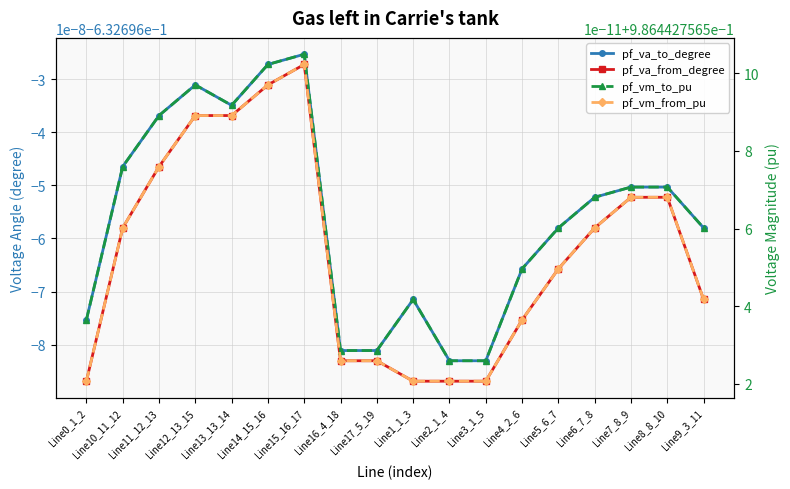

Reading left to right, transcribe all the data shown in this chart.

pf_va_to_degree: -0.6	-0.6	-0.6	-0.6	-0.6	-0.6	-0.6	-0.6	-0.6	-0.6	-0.6	-0.6	-0.6	-0.6	-0.6	-0.6	-0.6	-0.6
pf_va_from_degree: -0.6	-0.6	-0.6	-0.6	-0.6	-0.6	-0.6	-0.6	-0.6	-0.6	-0.6	-0.6	-0.6	-0.6	-0.6	-0.6	-0.6	-0.6
pf_vm_to_pu: 1.0	1.0	1.0	1.0	1.0	1.0	1.0	1.0	1.0	1.0	1.0	1.0	1.0	1.0	1.0	1.0	1.0	1.0
pf_vm_from_pu: 1.0	1.0	1.0	1.0	1.0	1.0	1.0	1.0	1.0	1.0	1.0	1.0	1.0	1.0	1.0	1.0	1.0	1.0